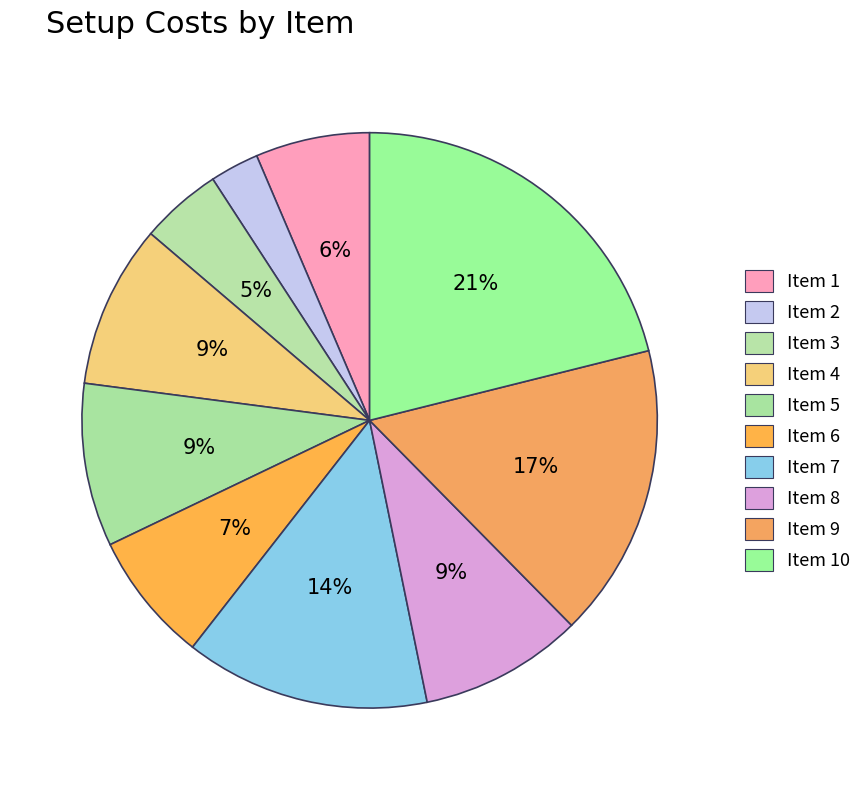

To the nearest percent, what is the average slice percentage?

10%